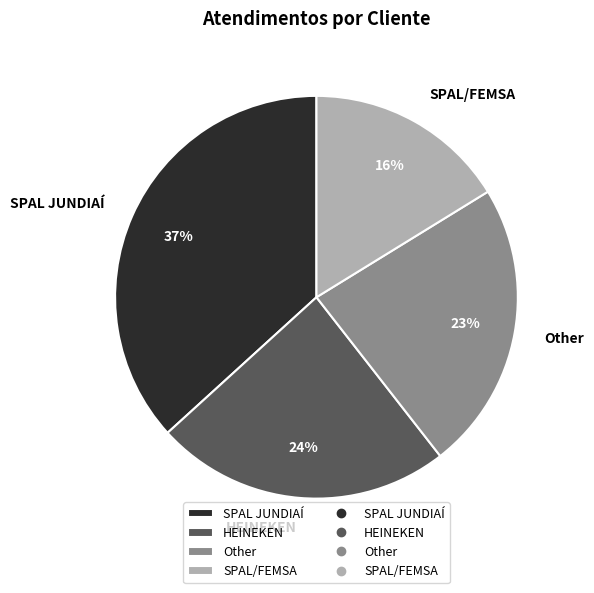

How many slices are in this pie chart?

4